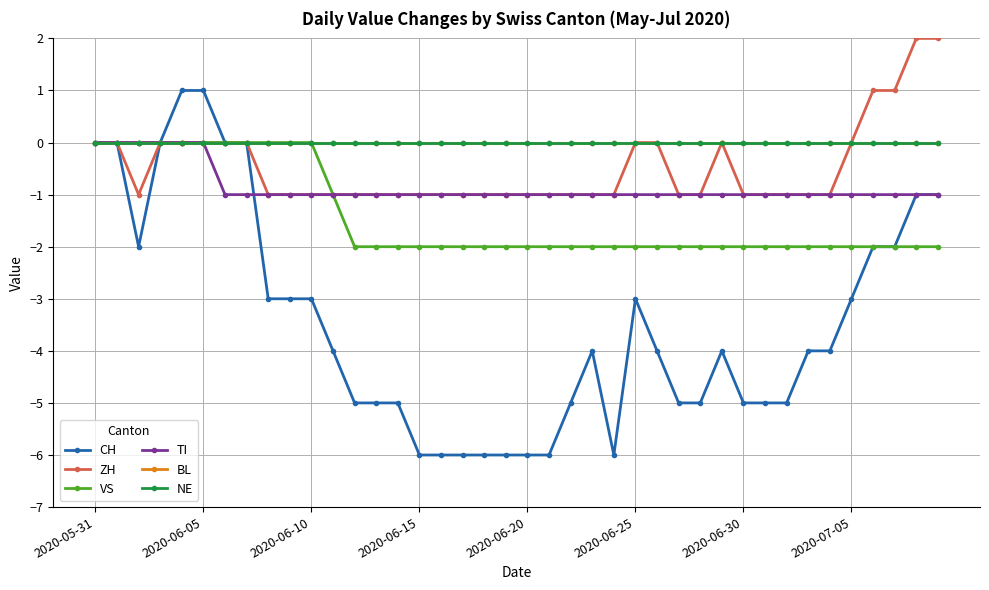

How many data points in ZH are above -1?

15